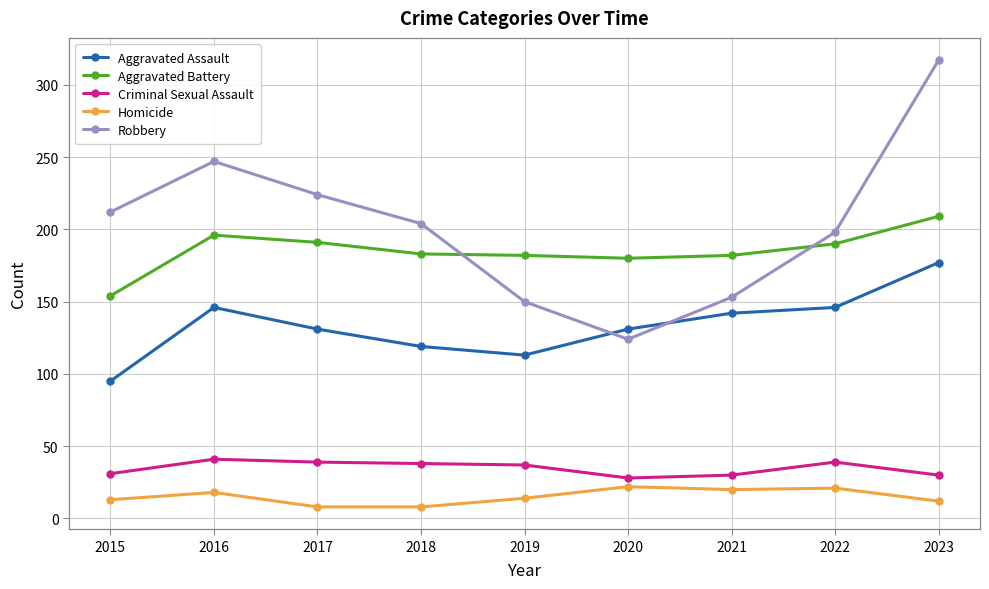

What is the greatest value displayed?

317